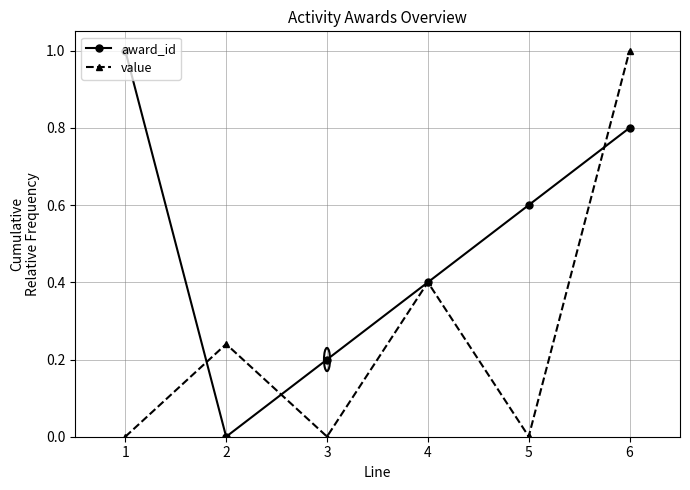

Between which two adjacent categories do value and award_id first intersect?

1 and 2